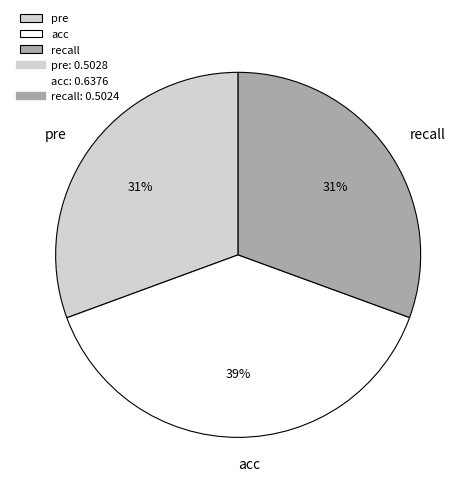

To the nearest percent, what is the average slice percentage?

33%